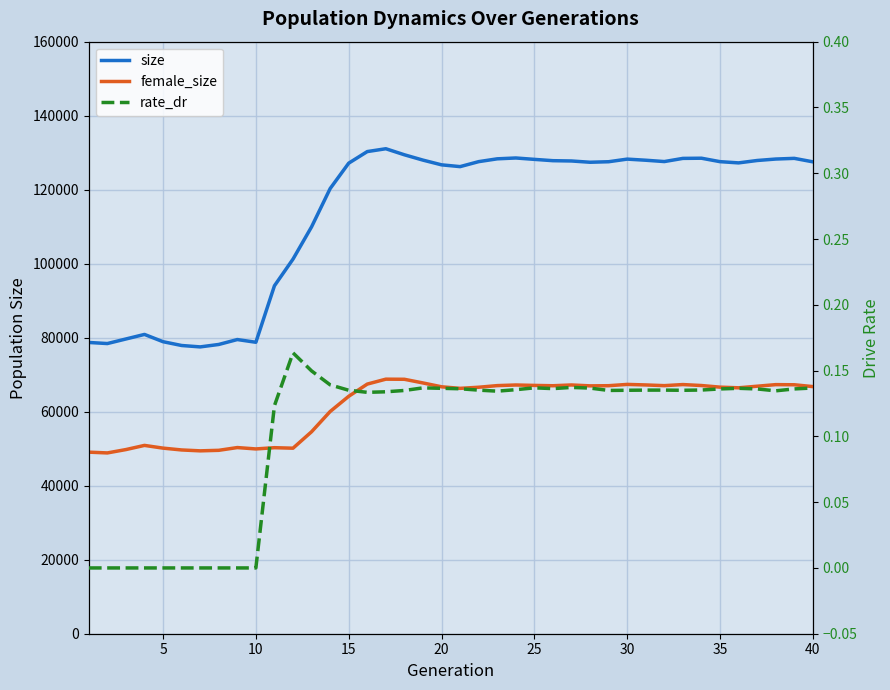

How many data points in size are above 127554?

19